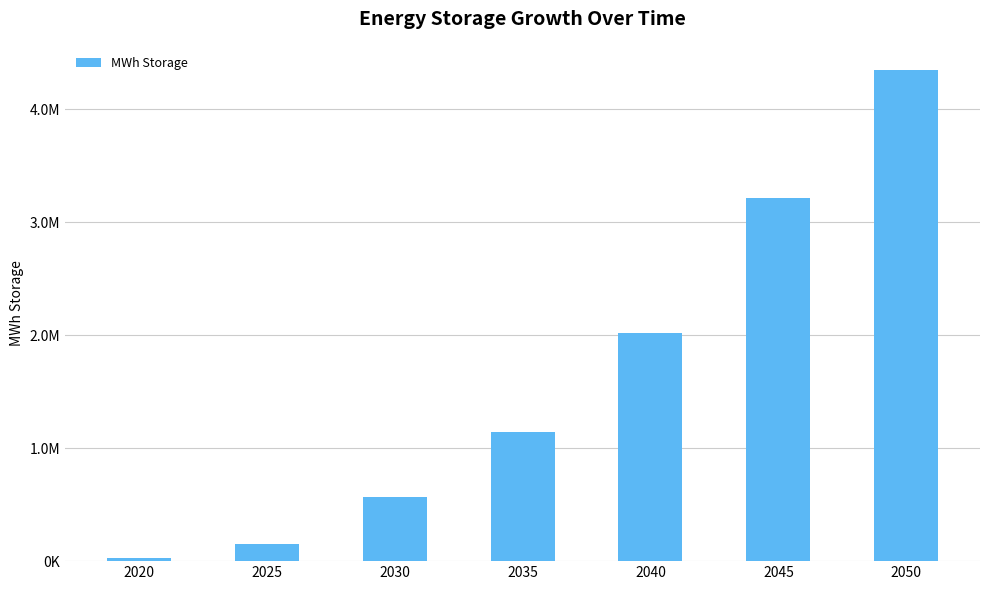

What is the smallest value displayed?

23809.5